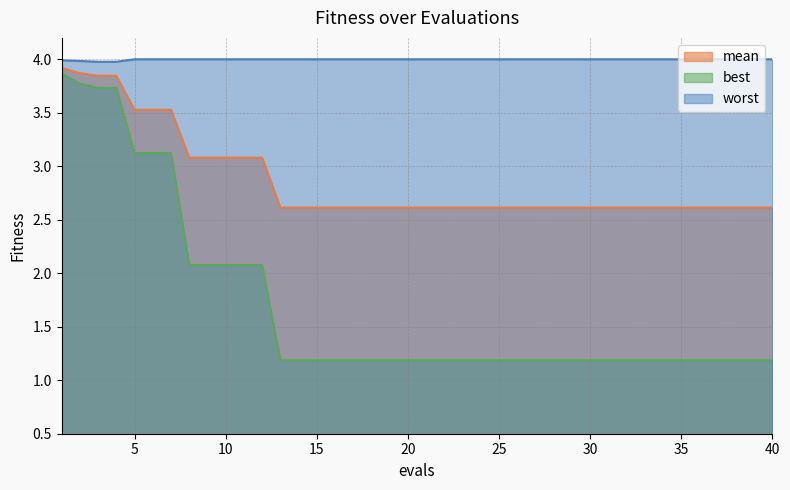

Does the chart display data point markers on the line(s)?

No